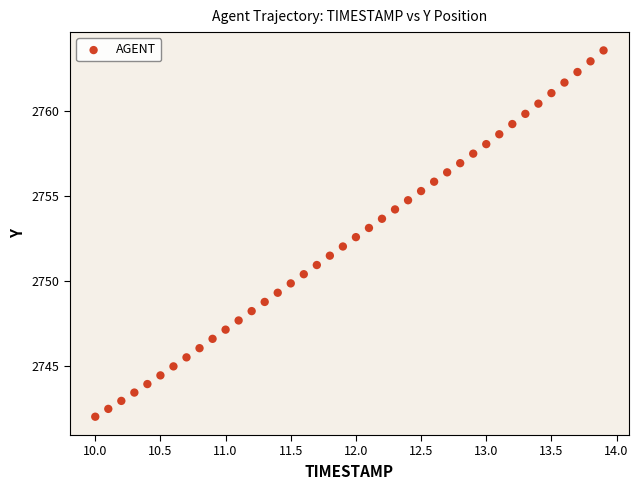

What is the range of Y values (max minus min)?

21.5